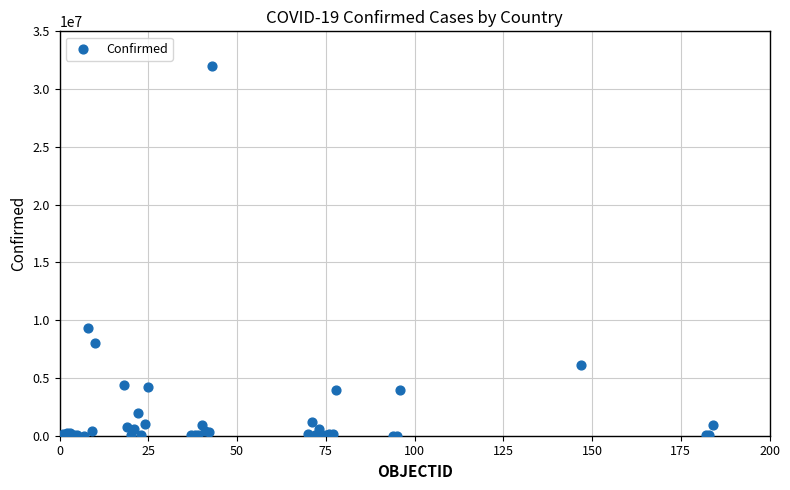

What Y value in the scatter plot is closest to 16015295?

9341492